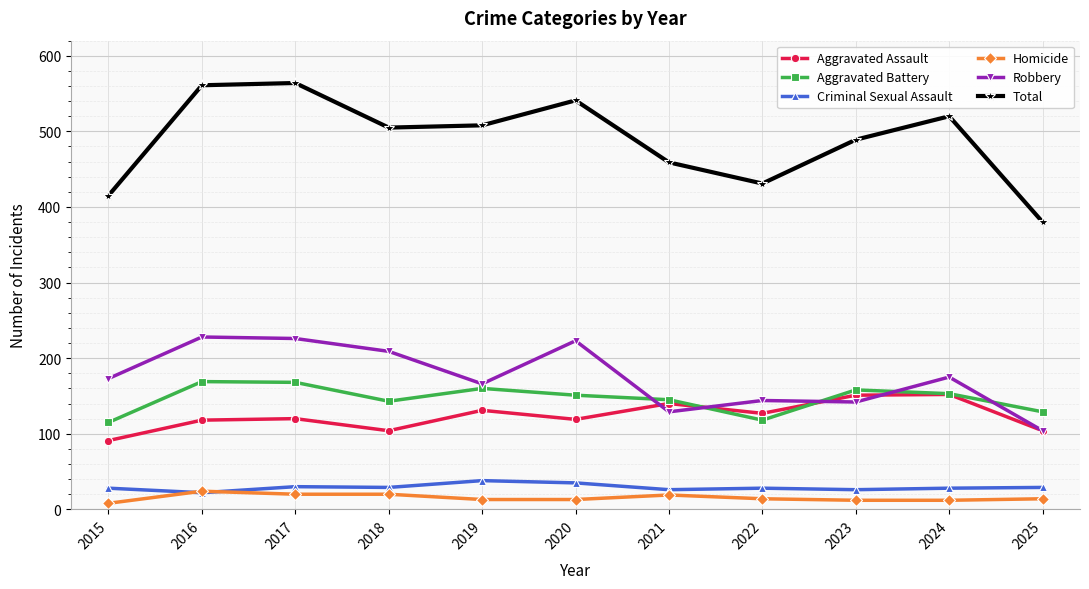

How many interior local valleys does the Aggravated Battery series have?

2